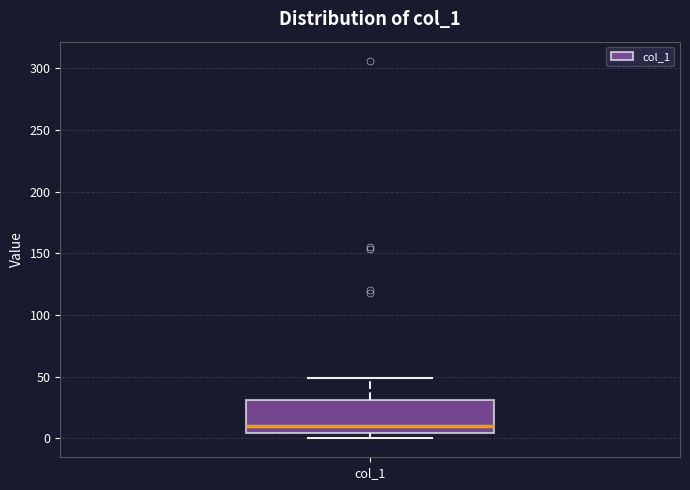

Transcribe this box plot: give where the median line is, the range the box spans, and where the two whiskers end, as read against the y-axis. The values are not printed on the chart, so give them approximately, as read against the axis.

median 10, box 5 to 30, whiskers 0 to 50